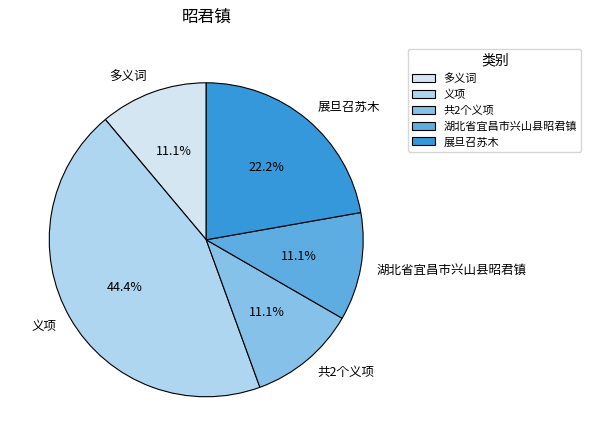

To the nearest percent, what is the combined percentage of 义项 and 展旦召苏木?

67%